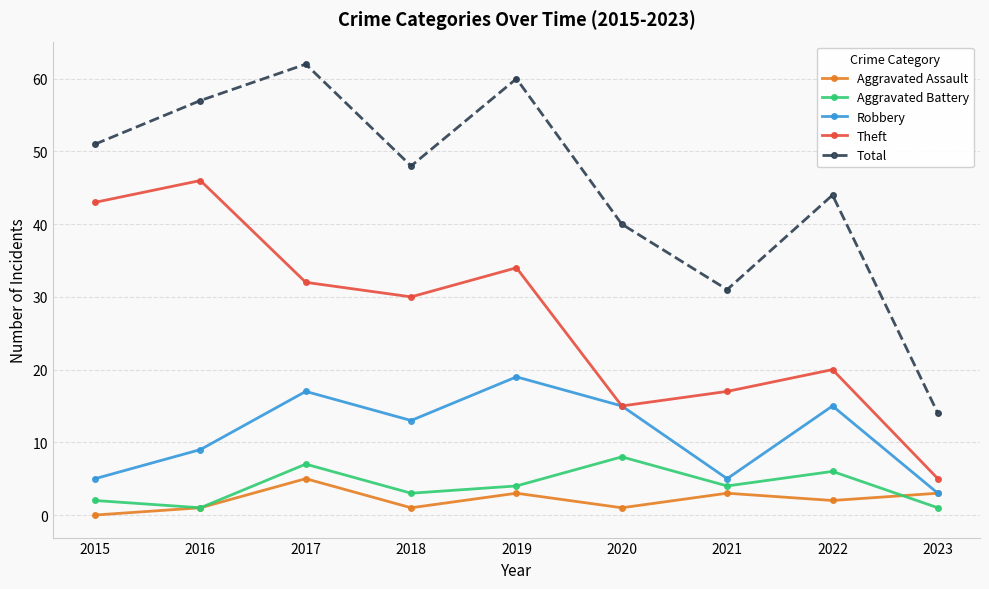

True or false: Aggravated Assault has a value of 1 at 2016.

True